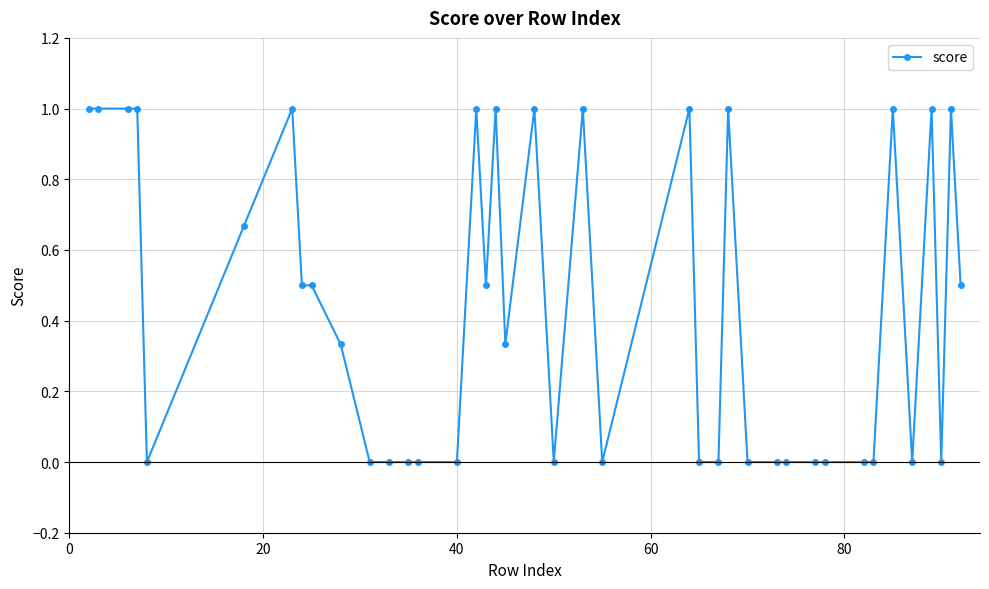

What is the difference between the maximum and minimum values?

1.0